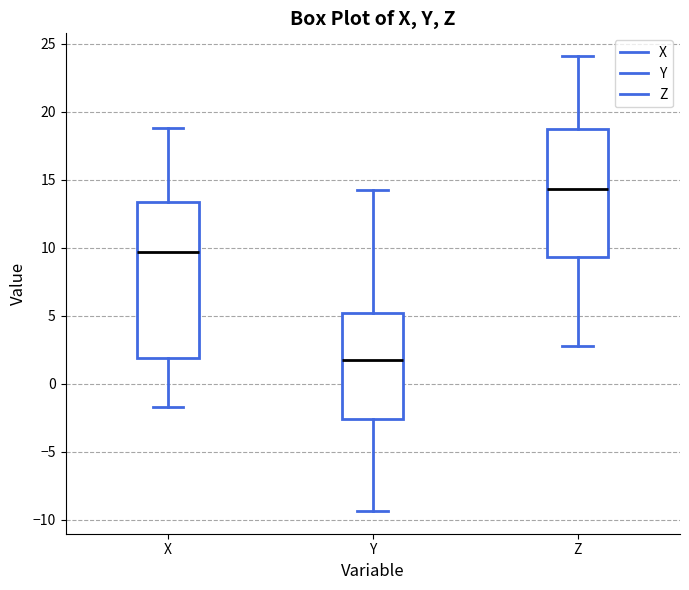

Where is the upper edge of the box for X on the y-axis? The values are not printed on the chart, so give them approximately, as read against the axis.

13.5